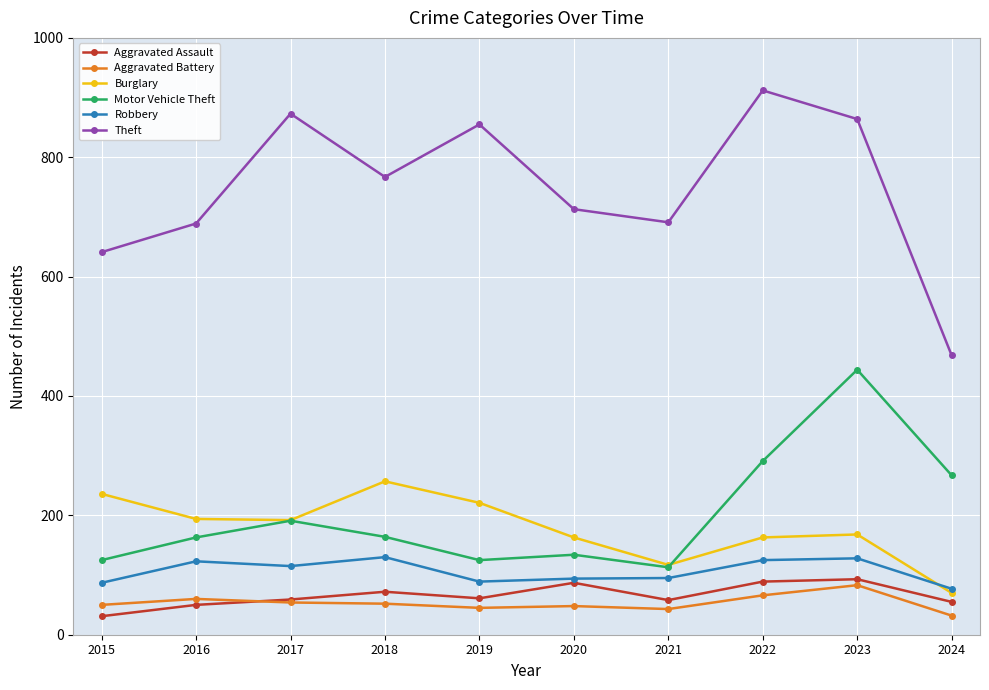

List the series in order of their peak value, highest first.

Theft, Motor Vehicle Theft, Burglary, Robbery, Aggravated Assault, Aggravated Battery